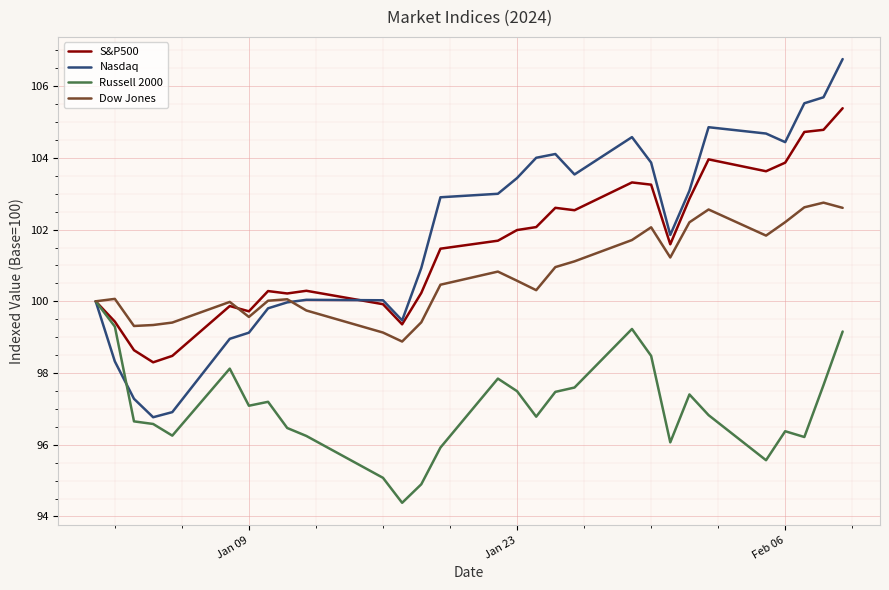

What is the minimum value for Nasdaq?

96.8